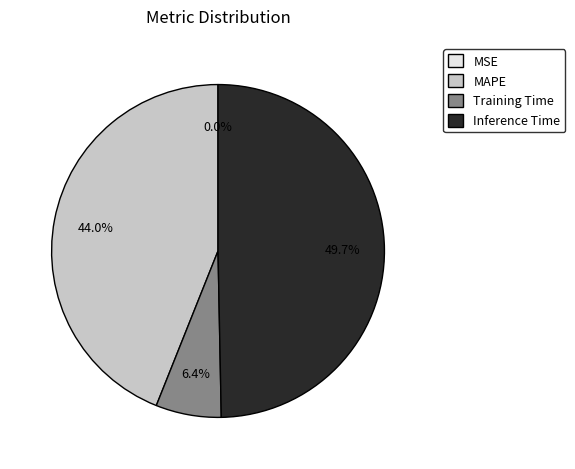

What is the total percentage of Inference Time and Training Time?

56.0%